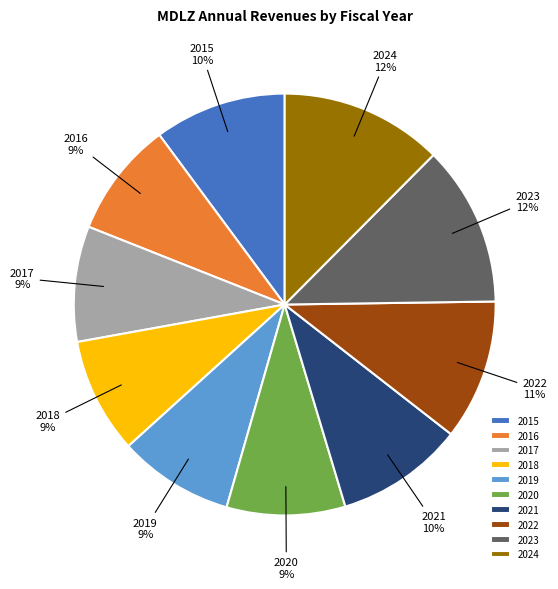

The 2018 slice represents 9% of the pie. True or false?

True